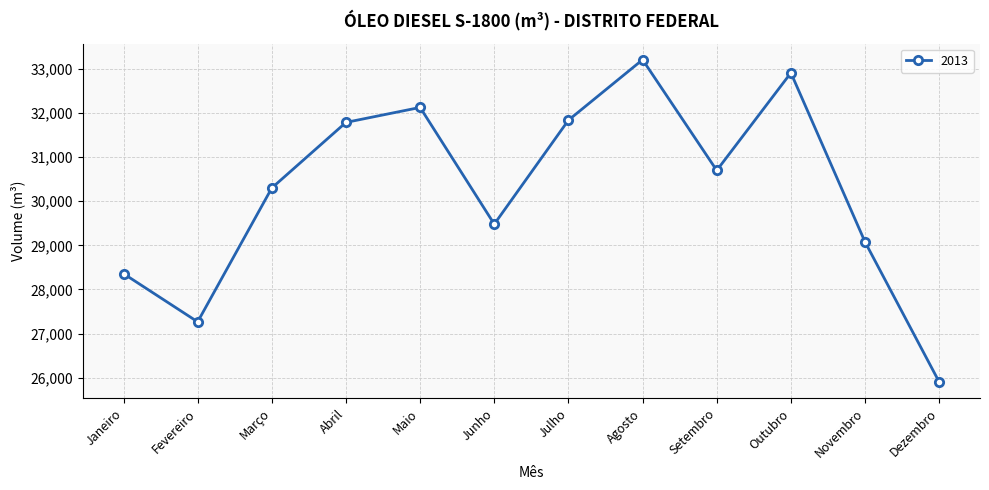

Approximately how many times larger is the value at Fevereiro compared to Dezembro?

1.1